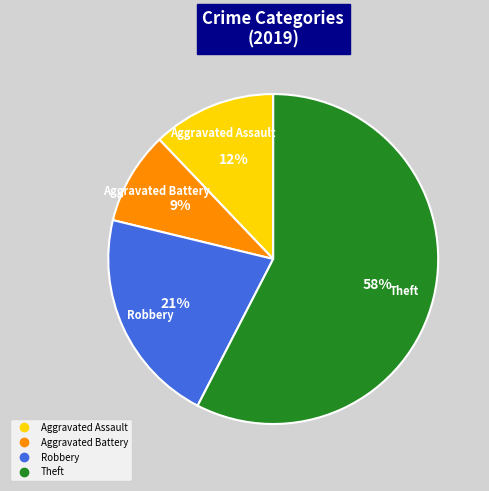

How many slices are in this pie chart?

4